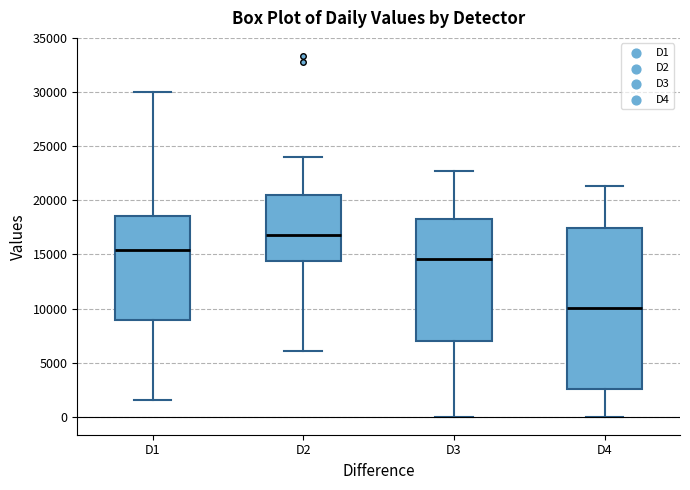

Reading left to right, transcribe this box plot: for each box, give where its median line is, the range the box spans, and where its two whiskers end, as read against the y-axis. The values are not printed on the chart, so give them approximately, as read against the axis.

D1: median 15500, box 9000 to 18500, whiskers 1500 to 30000
D2: median 17000, box 14500 to 20500, whiskers 6000 to 24000
D3: median 14500, box 7000 to 18500, whiskers 0 to 22500
D4: median 10000, box 2500 to 17500, whiskers 0 to 21500